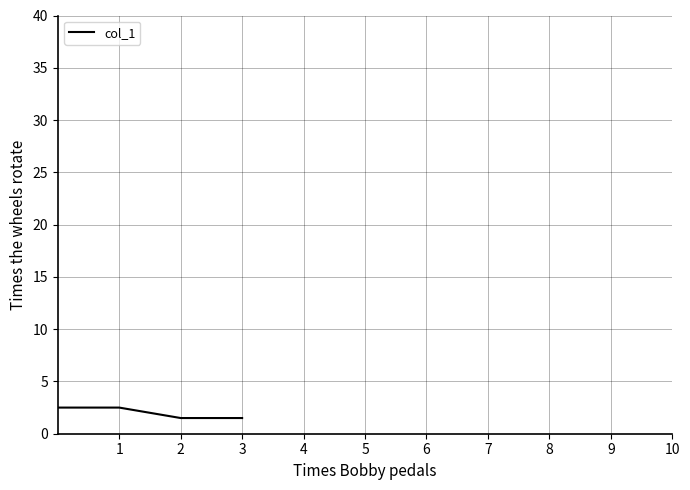

What is the difference between the maximum and second lowest values?

1.0